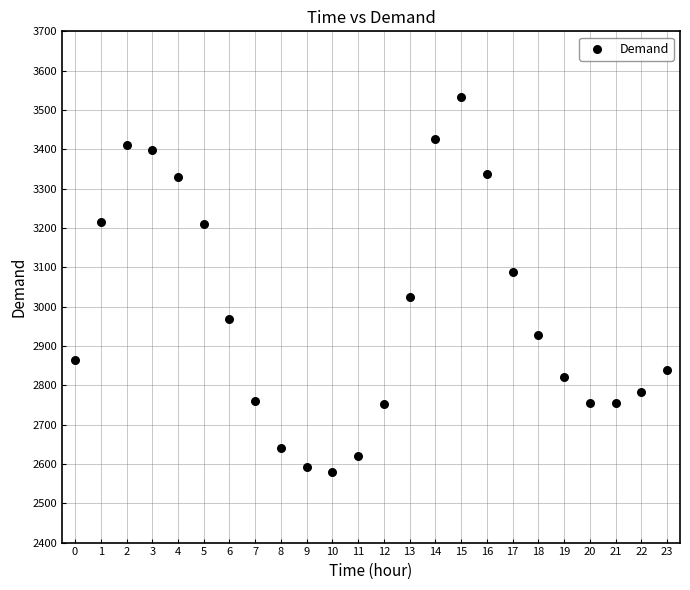

What is the range of Y values (max minus min)?

953